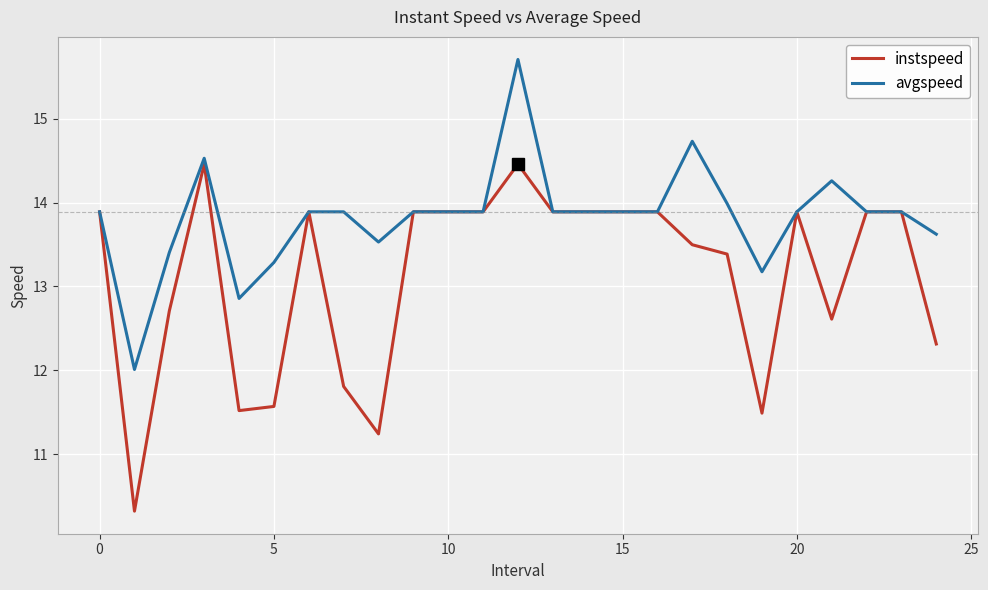

Which series has the largest range (max minus min)?

instspeed